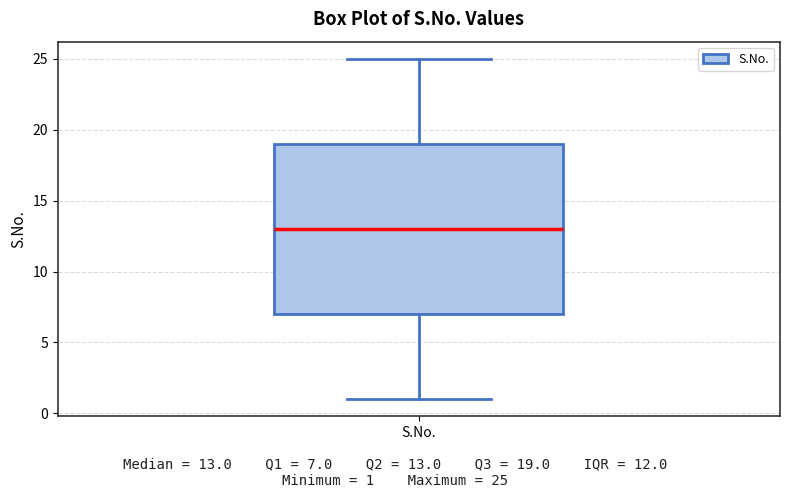

Read this box plot against the y-axis: the position of the median line, the range covered by the box, and the ends of both whiskers. The values are not printed on the chart, so give them approximately, as read against the axis.

median 13, box 7 to 19, whiskers 1 to 25